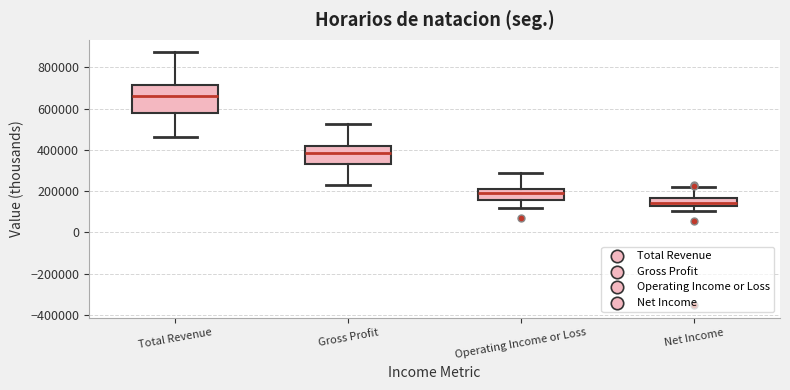

Reading left to right, read every box against the y-axis: the position of its median line, the range the box covers, and the ends of its whiskers. The values are not printed on the chart, so give them approximately, as read against the axis.

Total Revenue: median 660000, box 580000 to 720000, whiskers 460000 to 880000
Gross Profit: median 380000, box 340000 to 420000, whiskers 240000 to 520000
Operating Income or Loss: median 180000, box 160000 to 220000, whiskers 120000 to 280000
Net Income: median 140000, box 120000 to 160000, whiskers 100000 to 220000